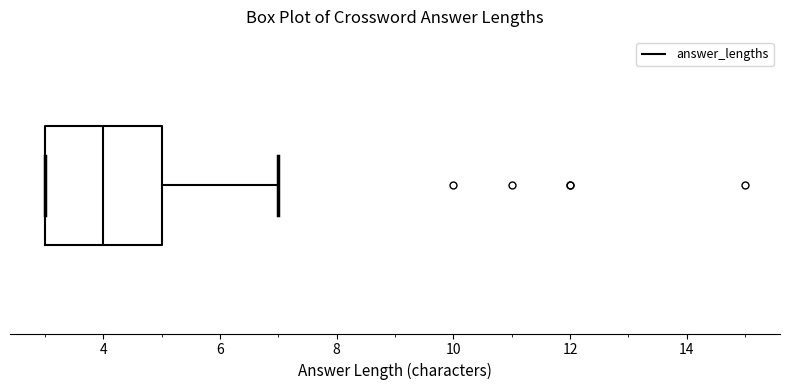

Read this box plot against the x-axis: the position of the median line, the range covered by the box, and the ends of both whiskers. The values are not printed on the chart, so give them approximately, as read against the axis.

median 4, box 3 to 5, whiskers 3 to 7